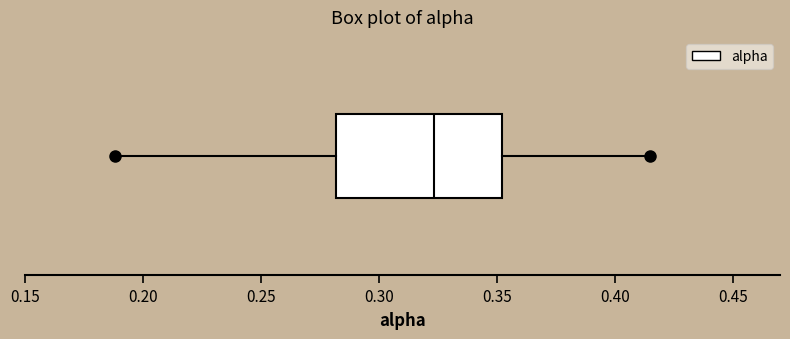

Transcribe this box plot: give where the median line is, the range the box spans, and where the two whiskers end, as read against the x-axis. The values are not printed on the chart, so give them approximately, as read against the axis.

median 0.325, box 0.280 to 0.350, whiskers 0.190 to 0.415